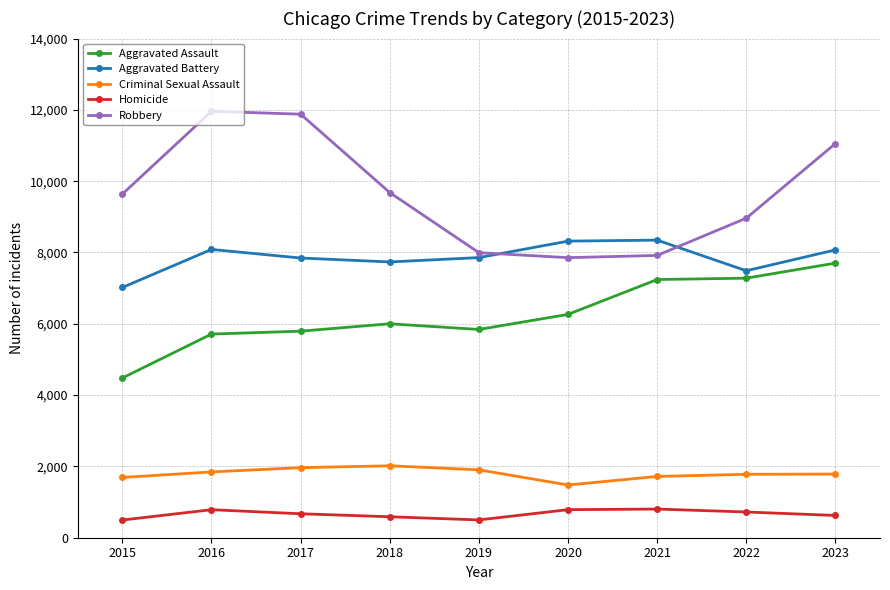

True or false: Aggravated Assault and Robbery cross at least once.

False